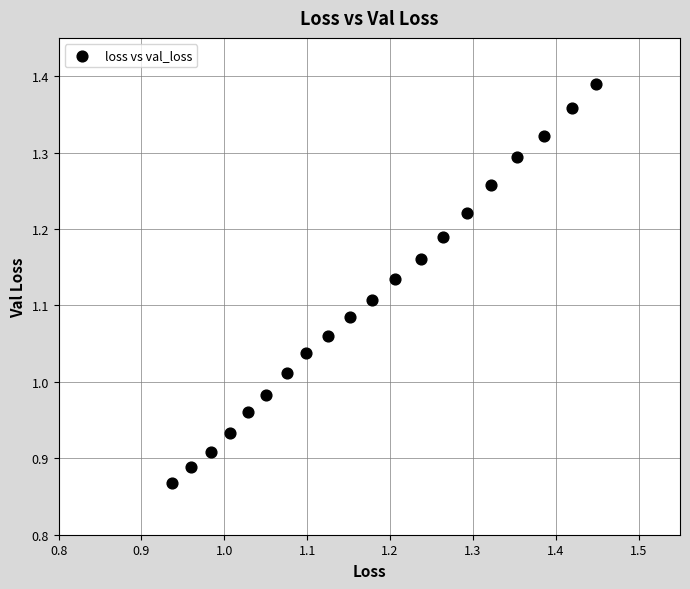

What is the range of X values (max minus min)?

0.5